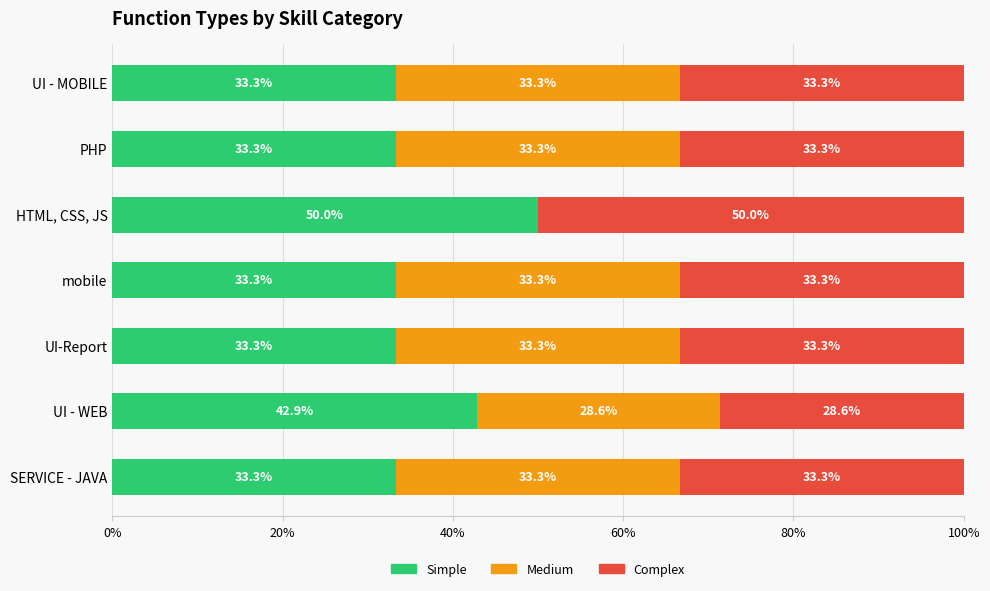

What is the total value across all series at HTML, CSS, JS?

100.0